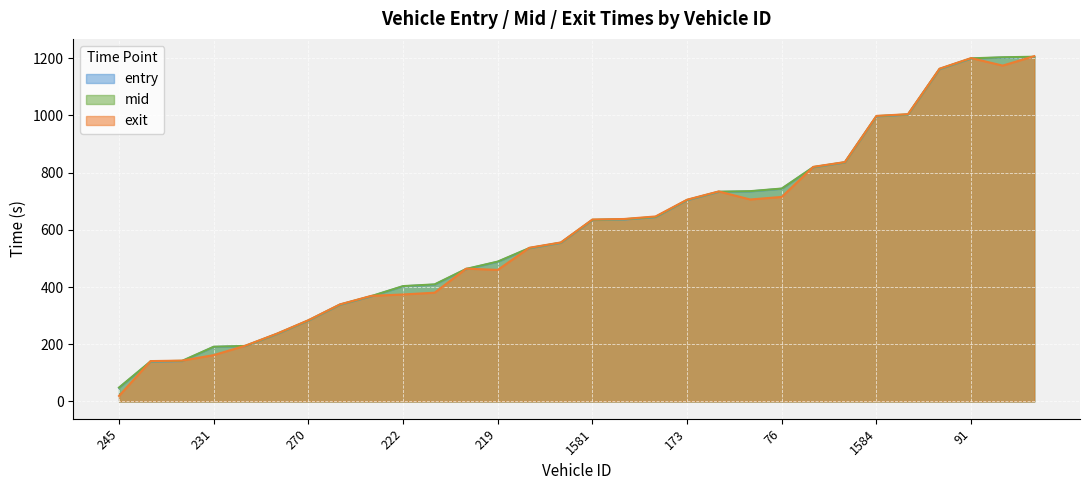

What are all the series names shown in the legend?

entry, mid, exit